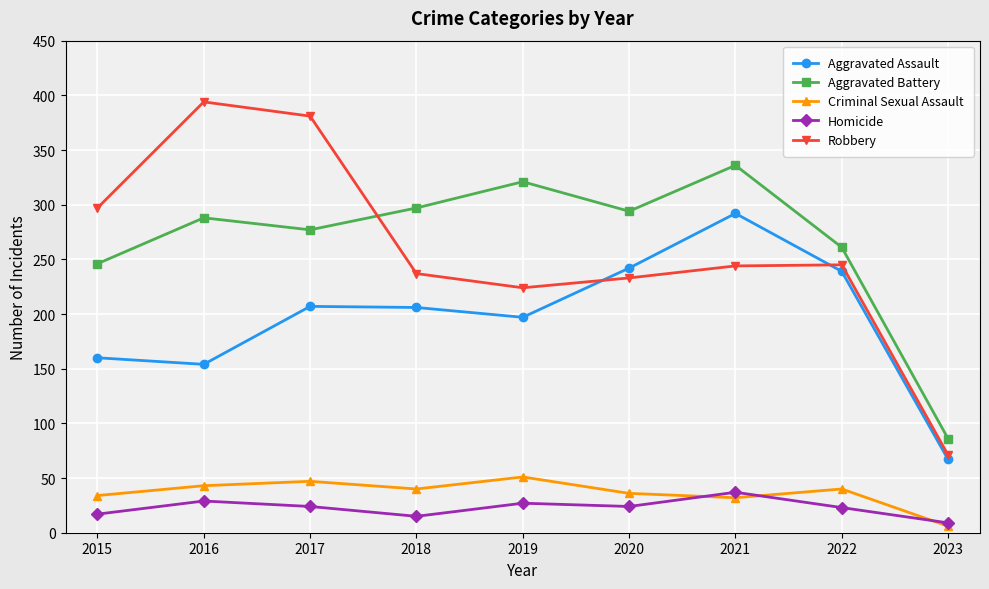

Which category has the lowest value in the Homicide series?

2023